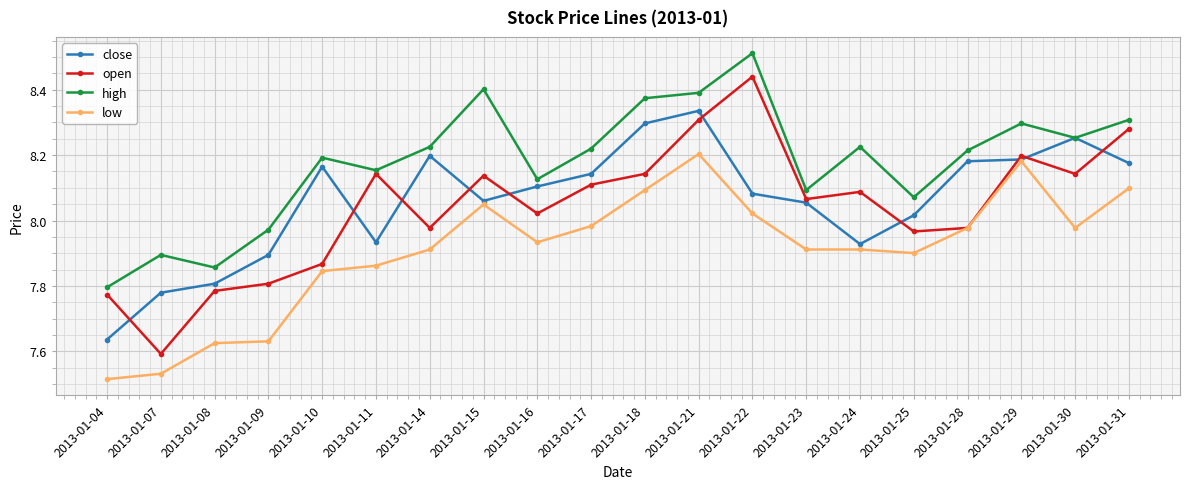

At which label does high reach its peak?

2013-01-22